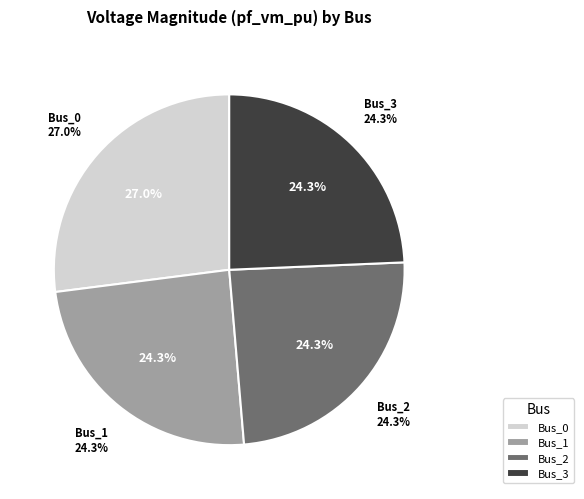

The Bus_3 slice represents 24% of the pie. True or false?

True